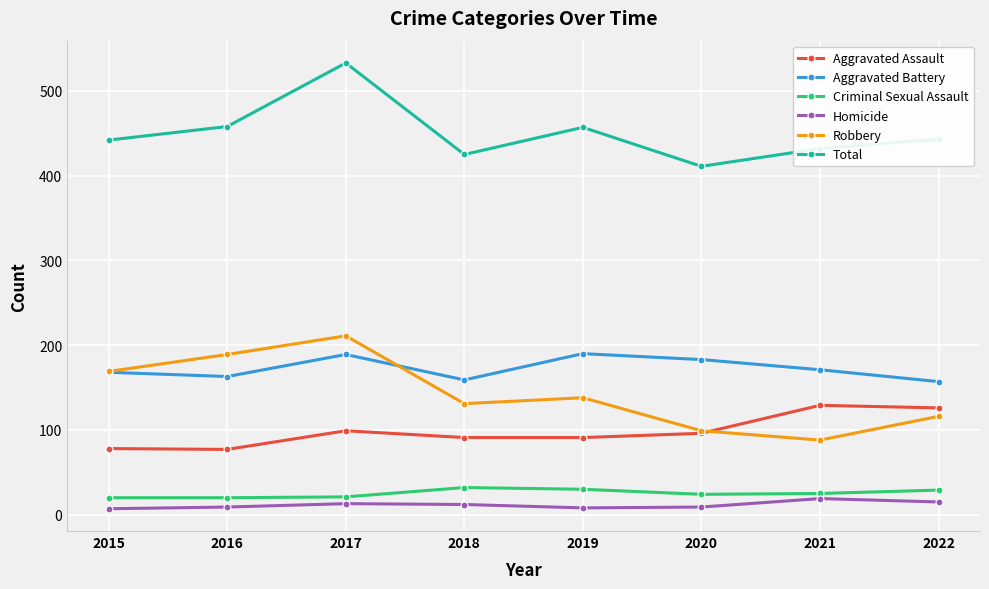

Read the Robbery value at 2021.

88